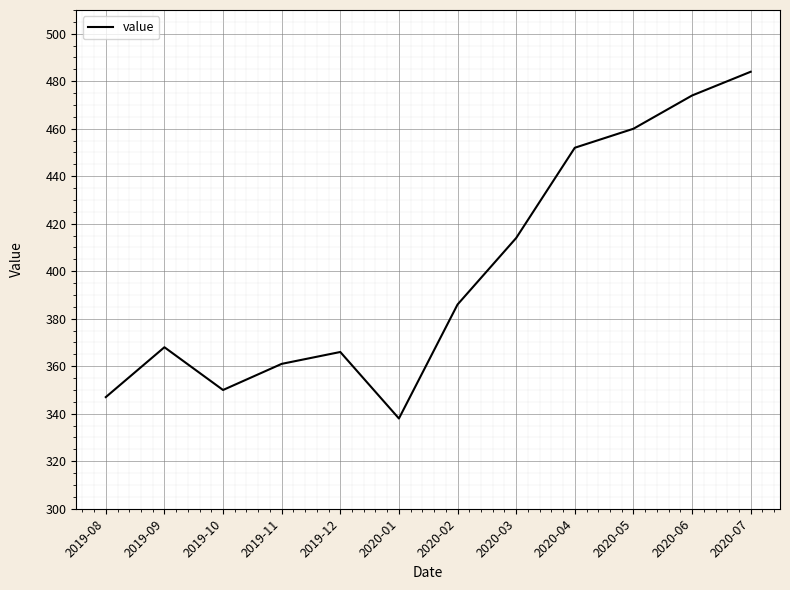

What position from the right is 2020-01?

7